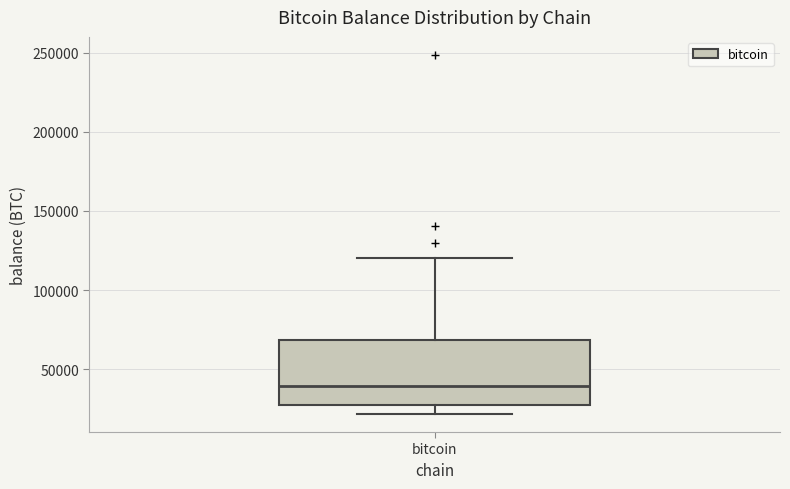

Read this box plot against the y-axis: the position of the median line, the range covered by the box, and the ends of both whiskers. The values are not printed on the chart, so give them approximately, as read against the axis.

median 40000, box 30000 to 70000, whiskers 20000 to 120000